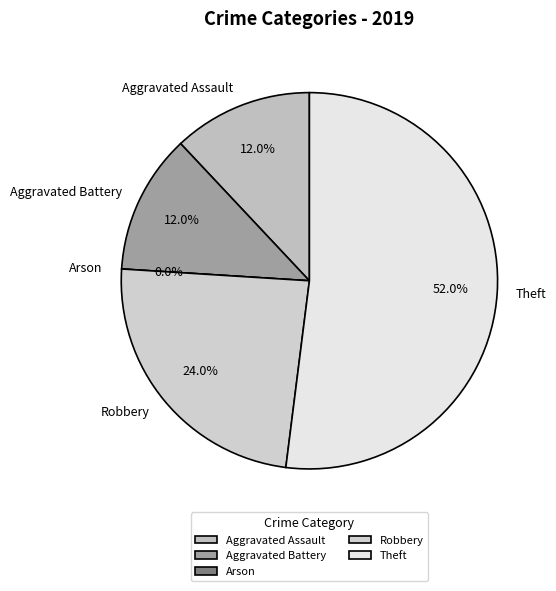

True or false: Arson accounts for 0% of the total.

True